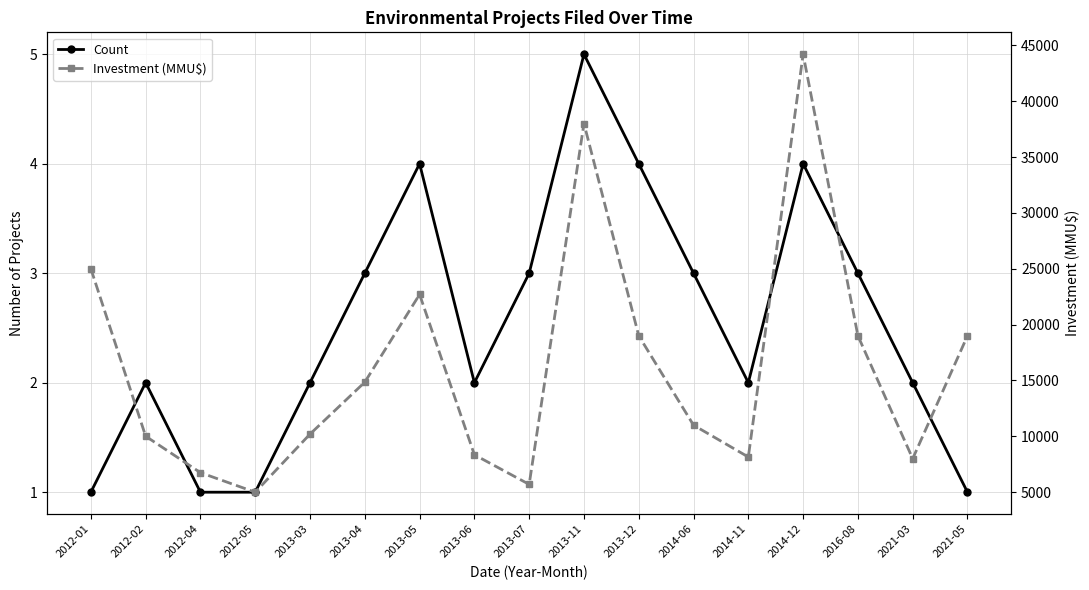

At which category is the sum across all series the highest?

2014-12